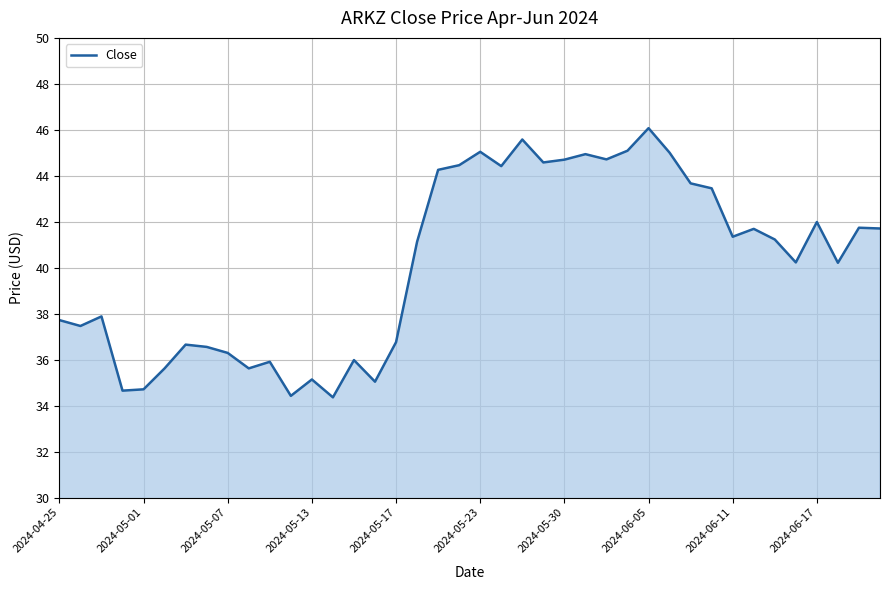

True or false: the data has more than 1 interior local peaks.

True